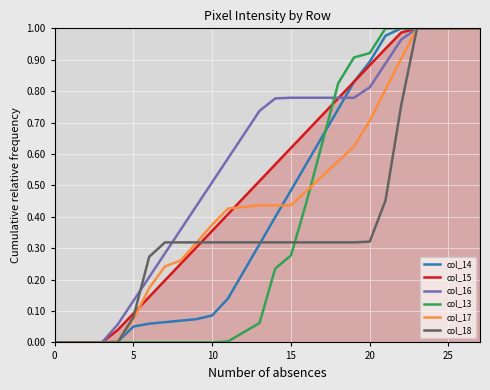

What are all the series names shown in the legend?

col_14, col_15, col_16, col_13, col_17, col_18